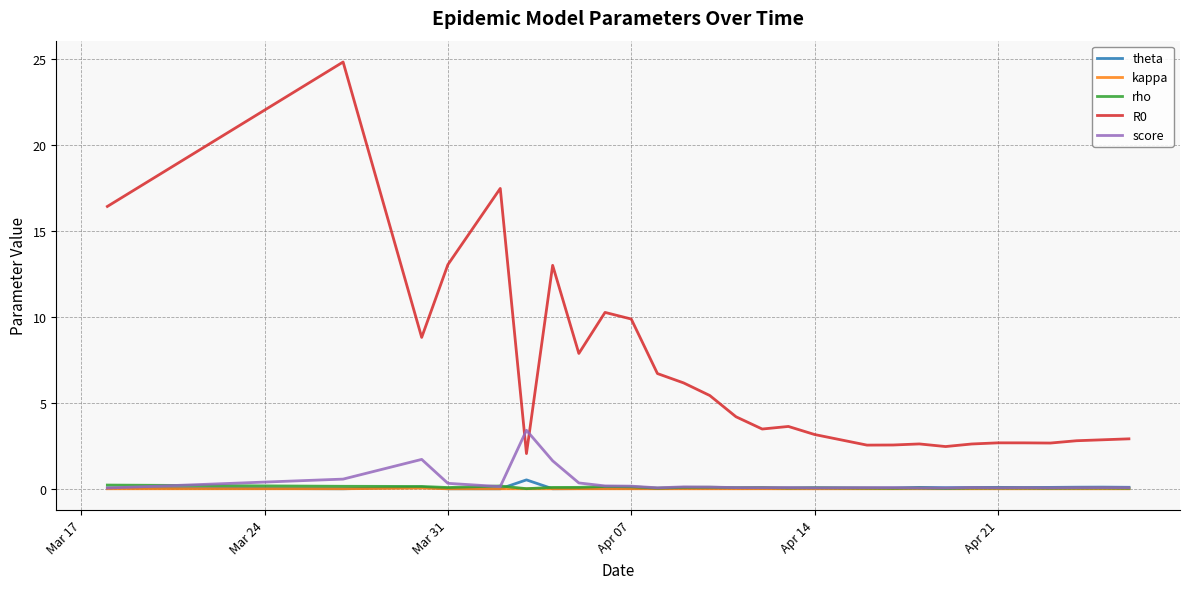

True or false: kappa and R0 cross at least once.

False